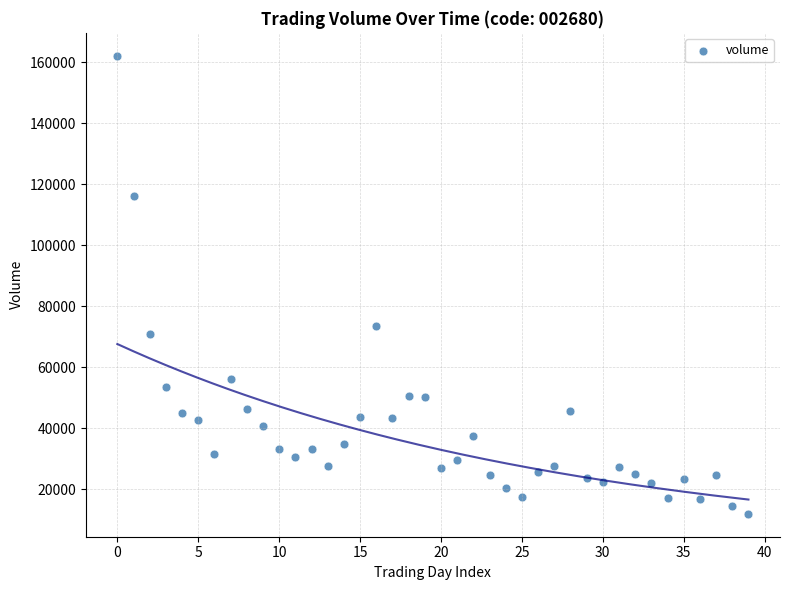

What is the range of Y values (max minus min)?

150210